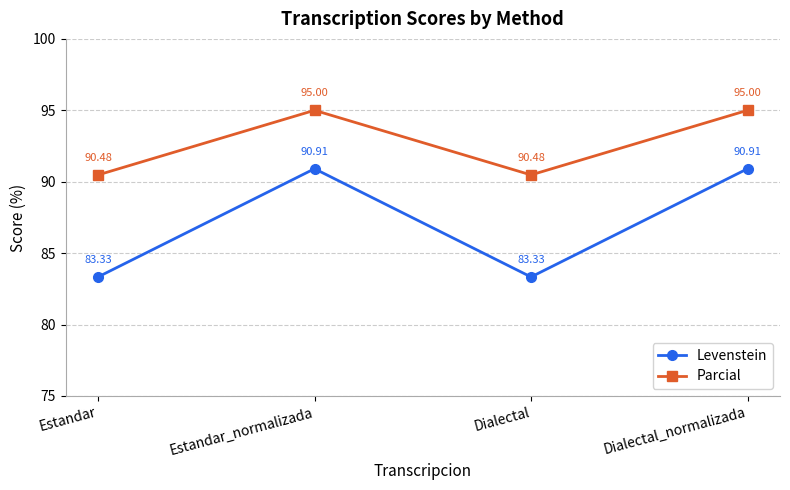

What is the spread (max minus min) of values at Dialectal_normalizada?

4.1